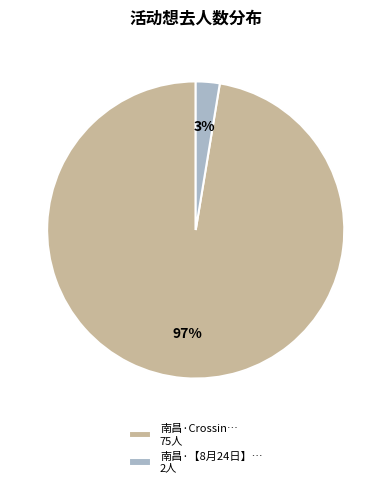

What is the largest slice in the pie chart?

南昌·Crossin… 75人